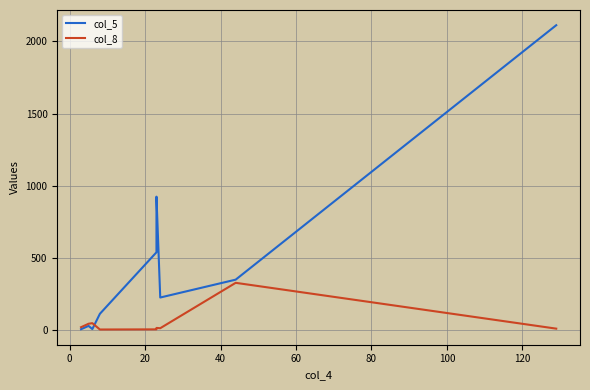

What is the difference between the maximum and minimum values in the col_8 series?

324